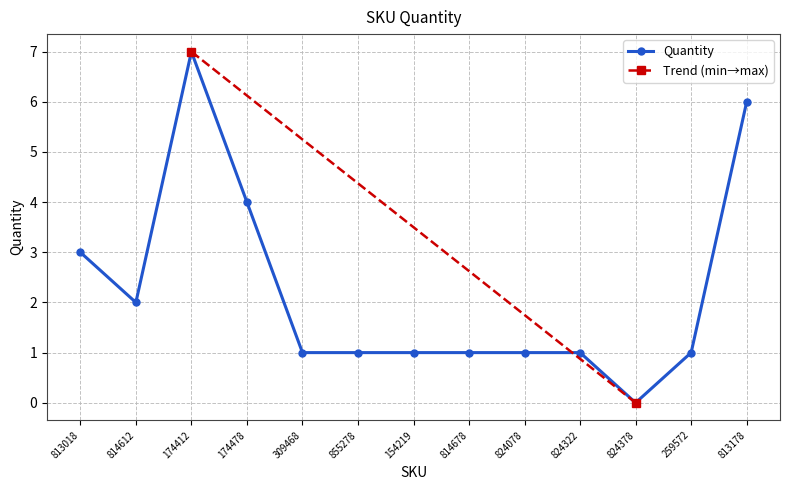

What is the average value?

2